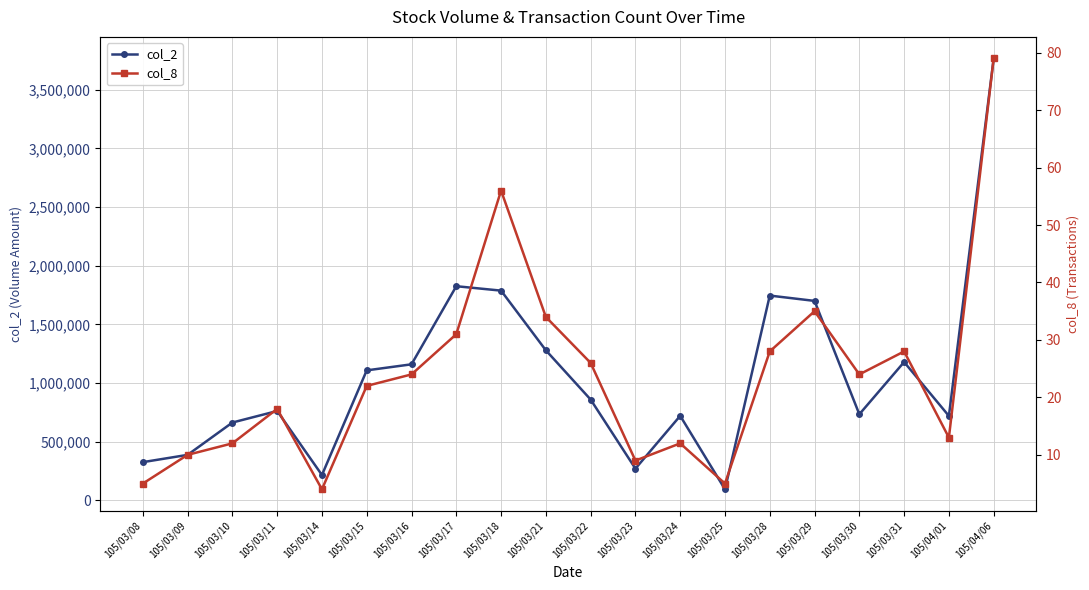

What is the difference between the highest and lowest values at 105/03/11?

760582